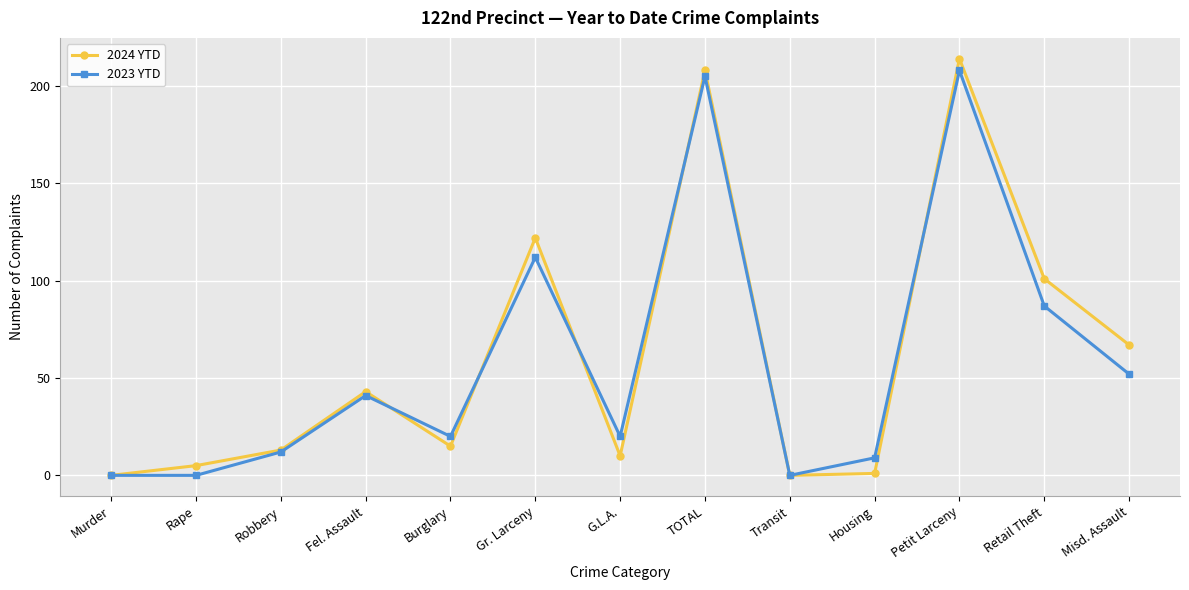

What is the value of the 2024 YTD point at the 2nd from the left?

5